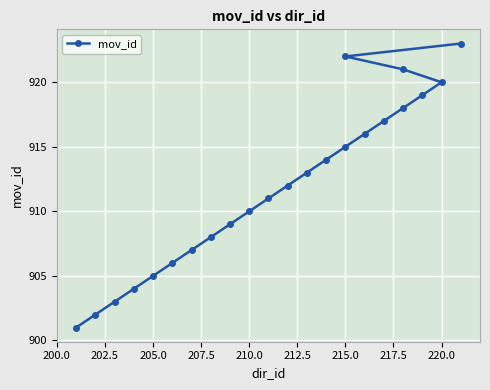

Reading left to right, transcribe all the data shown in this chart.

901	902	903	904	905	906	907	908	909	910	911	912	913	914	915	916	917	918	919	920	921	922	923